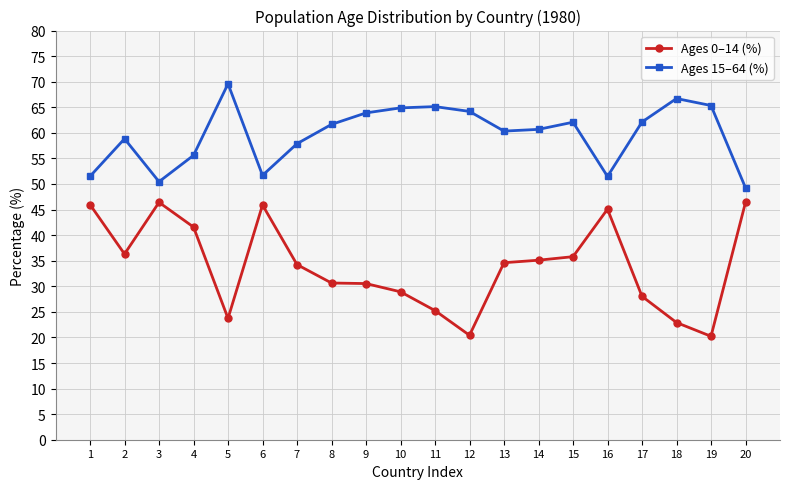

At which category does Ages 0–14 (%) reach its first local peak?

3